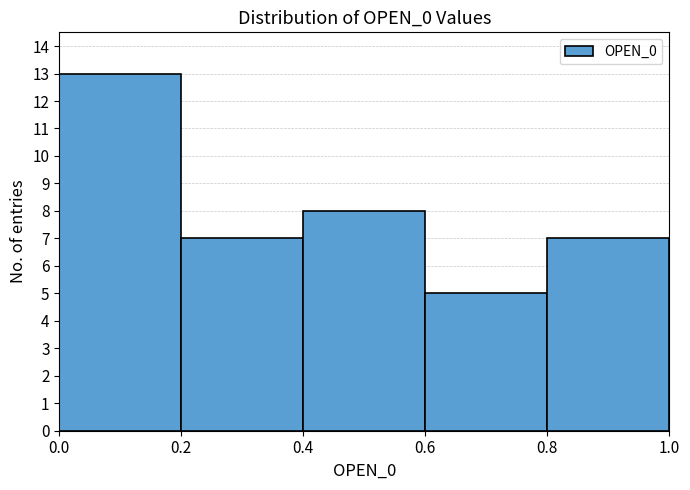

Reading left to right, transcribe this chart: for each bar, give the range it covers on the x-axis and its height. The values are not printed on the chart, so give them approximately, as read against the axis.

0.0 to 0.2: 13
0.2 to 0.4: 7
0.4 to 0.6: 8
0.6 to 0.8: 5
0.8 to 1.0: 7